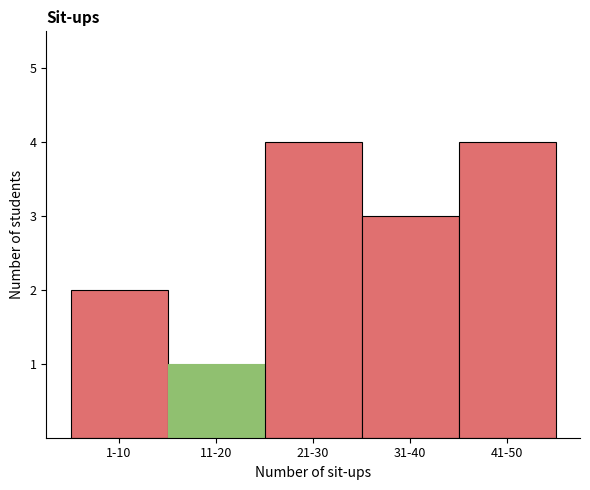

Reading right to left, extract all data points from this chart.

41-50=4	31-40=3	21-30=4	11-20=1	1-10=2